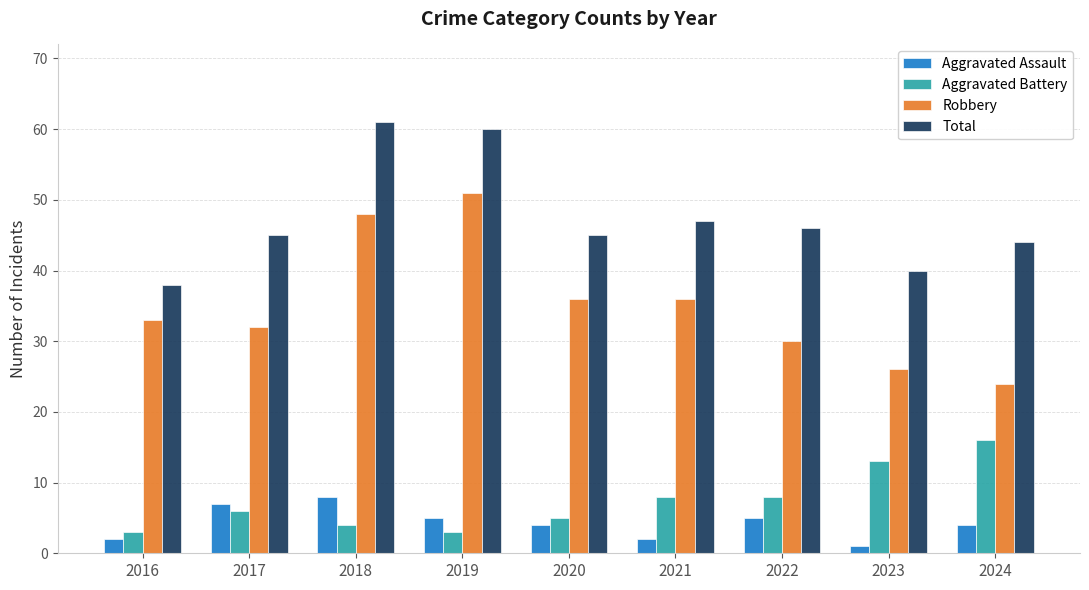

Is the value of Total at 2018 greater than the value of Aggravated Assault at 2022?

Yes